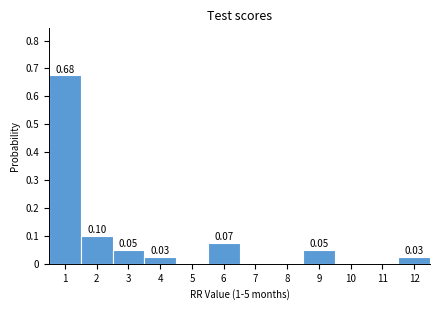

What is the sum of all values?

1.0